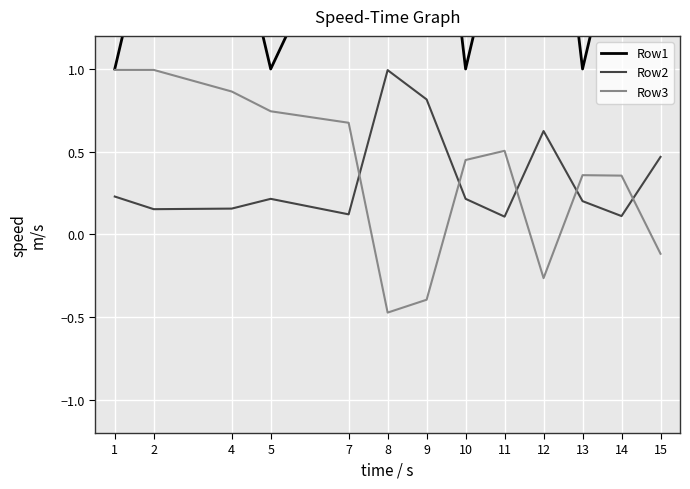

How many interior local valleys does the Row1 series have?

3